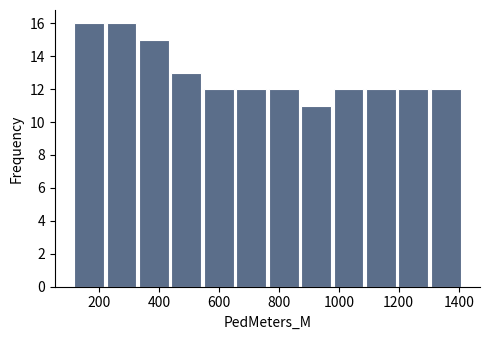

What is the height of the bar covering 1300 to 1420 on the x-axis? Neither the bar edges nor the heights are printed on the chart, so give them approximately, as read against the axes.

12